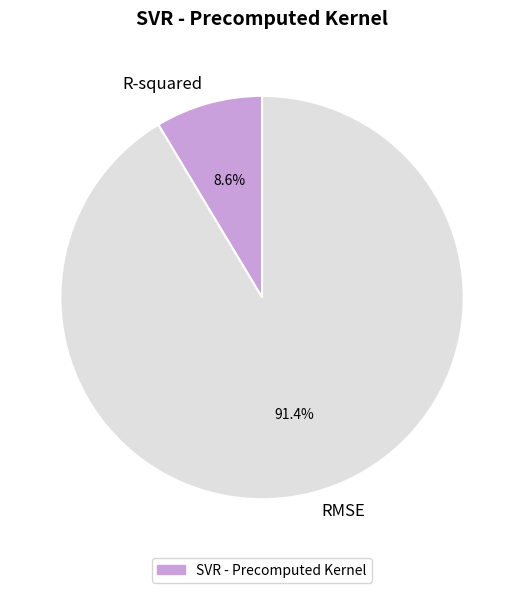

What is the smallest slice in the pie chart?

R-squared